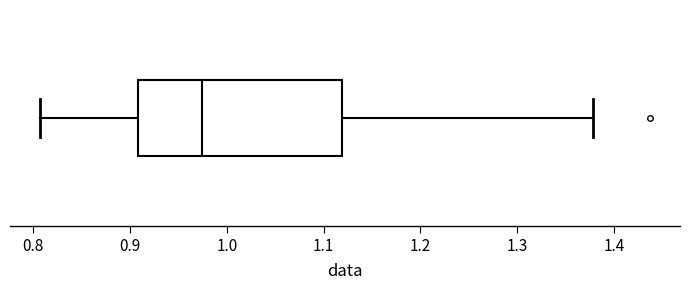

Transcribe this box plot: give where the median line is, the range the box spans, and where the two whiskers end, as read against the x-axis. The values are not printed on the chart, so give them approximately, as read against the axis.

median 0.97, box 0.91 to 1.12, whiskers 0.81 to 1.38